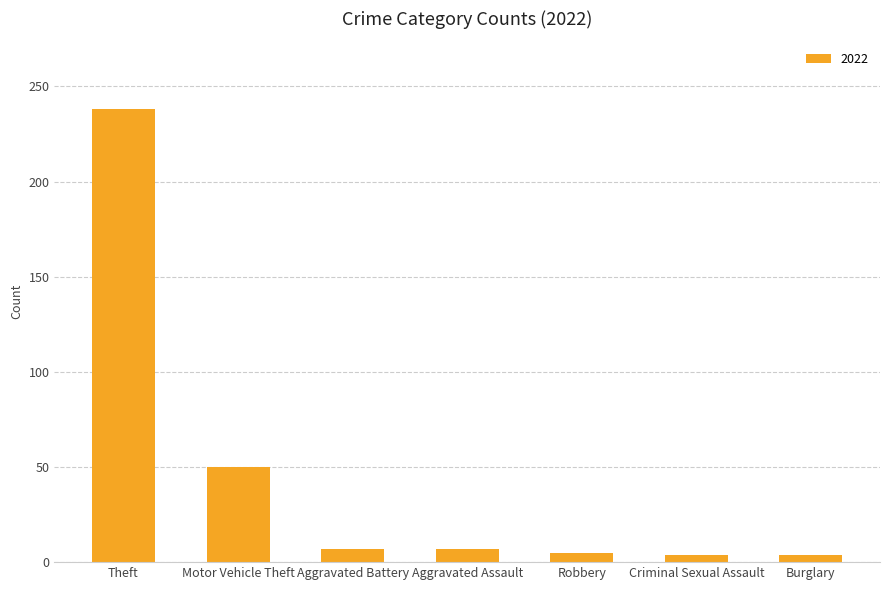

Which category has the highest value across all series?

Theft